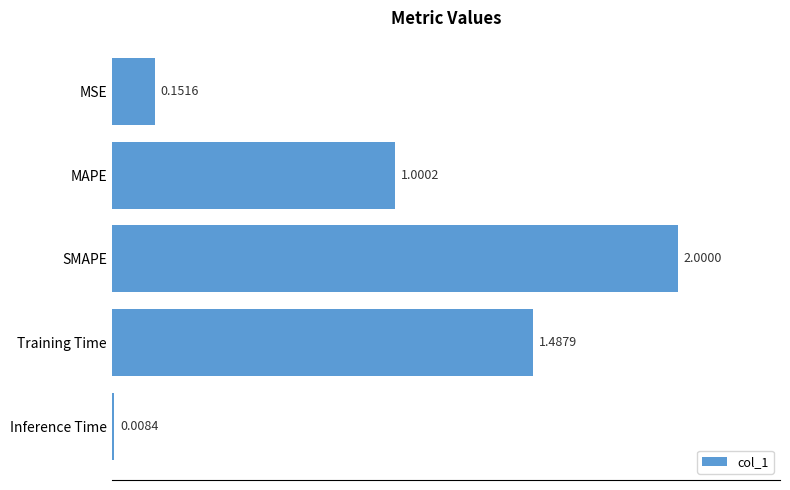

Where is the data nearest to the value 1?

MAPE